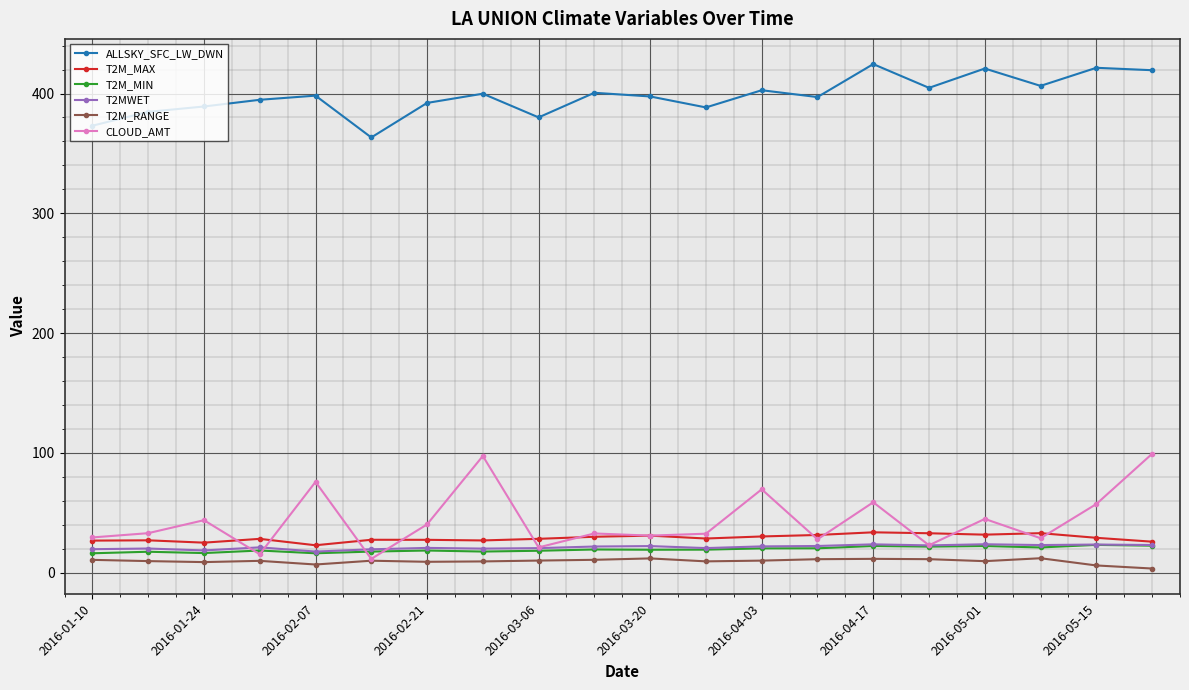

Count the number of categories in the chart.

20